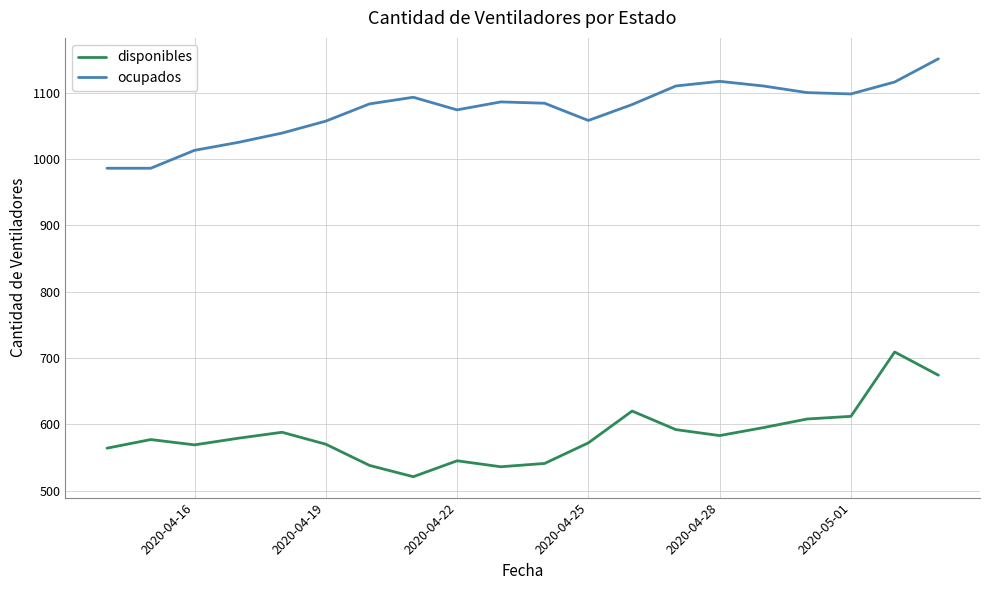

Which series has the largest total across all categories?

ocupados